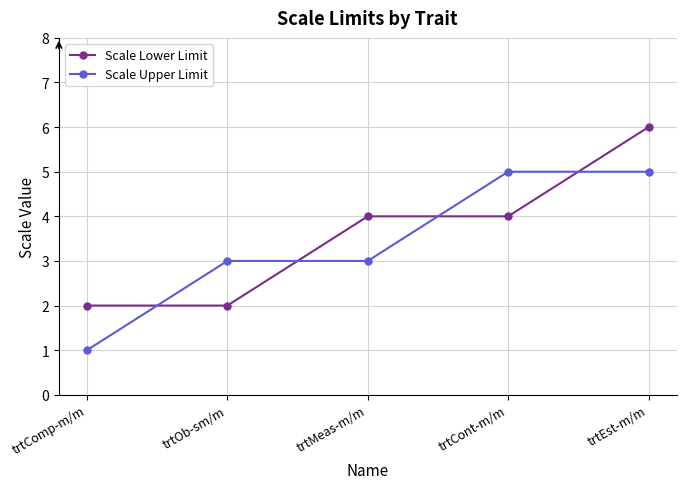

Between trtComp-m/m and trtOb-sm/m, which series saw the biggest shift?

Scale Upper Limit